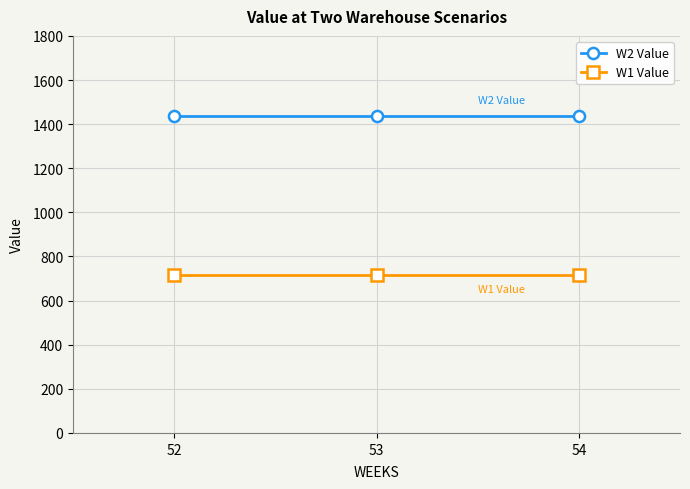

What is the smallest value displayed?

718.1